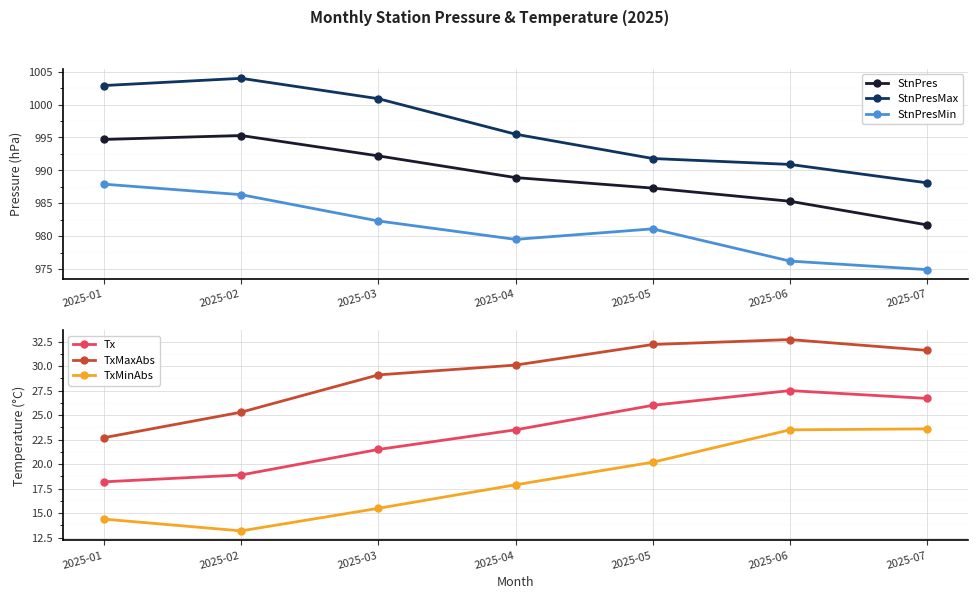

At how many categories does at least one series exceed 271?

7